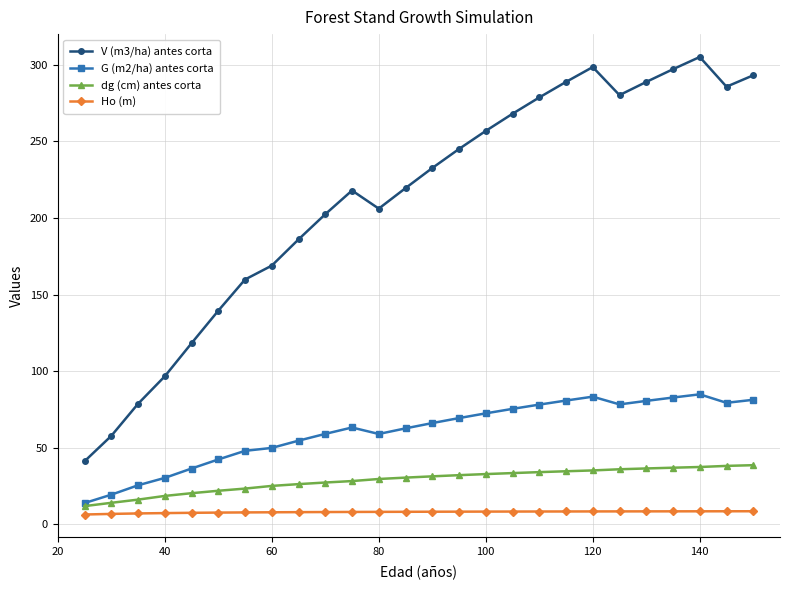

What is the value of the G (m2/ha) antes corta point at the 8th from the left?

50.0